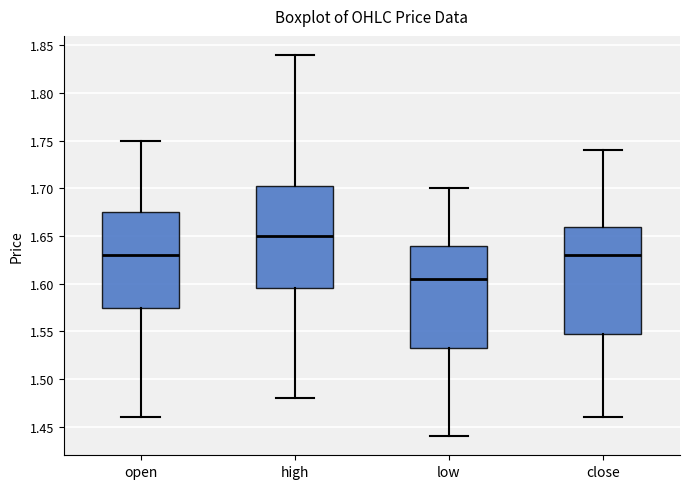

Where does the upper whisker of the box for high end on the y-axis? The values are not printed on the chart, so give them approximately, as read against the axis.

1.840